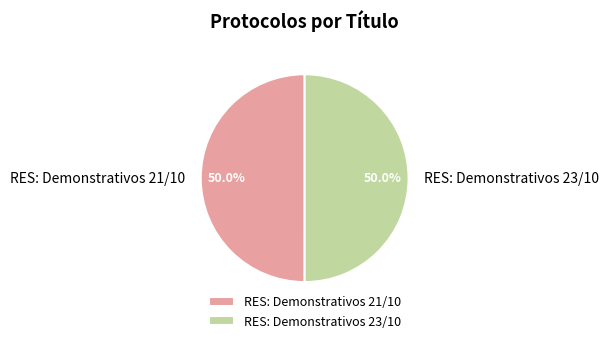

To the nearest percent, what portion does RES: Demonstrativos 21/10 represent?

50%